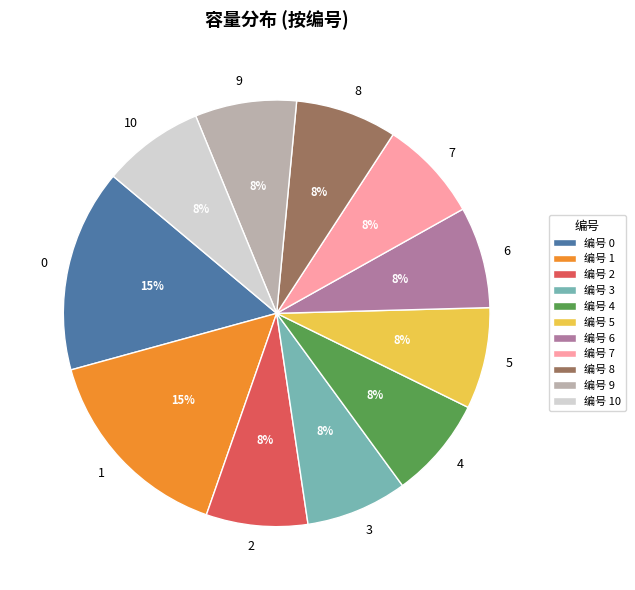

True or false: 3 accounts for 8% of the total.

True